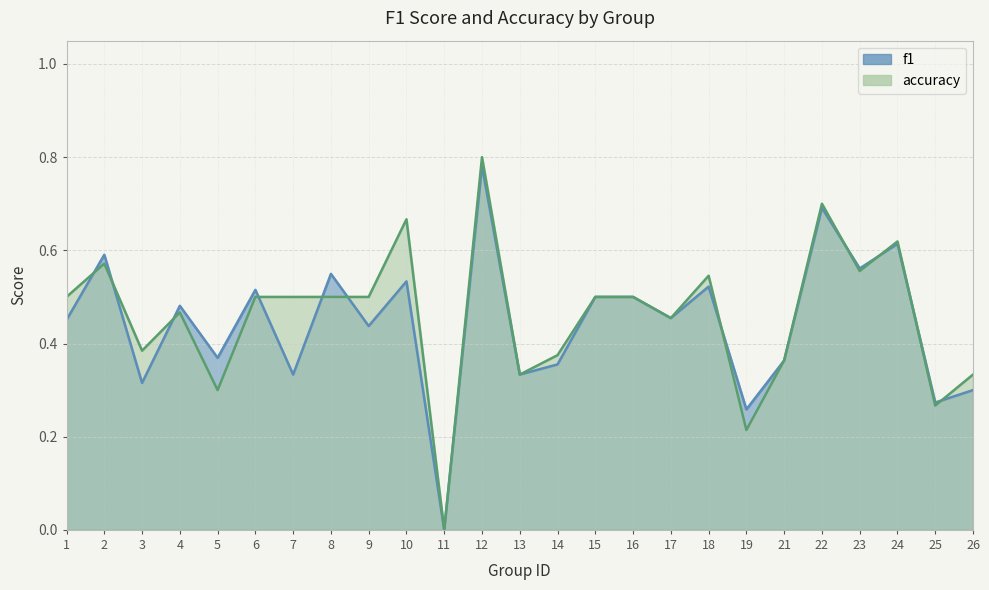

Reading right to left, transcribe all the data shown in this chart.

f1: 0.3	0.3	0.6	0.6	0.7	0.4	0.3	0.5	0.5	0.5	0.5	0.4	0.3	0.8	0.0	0.5	0.4	0.5	0.3	0.5	0.4	0.5	0.3	0.6	0.5
accuracy: 0.3	0.3	0.6	0.6	0.7	0.4	0.2	0.5	0.5	0.5	0.5	0.4	0.3	0.8	0.0	0.7	0.5	0.5	0.5	0.5	0.3	0.5	0.4	0.6	0.5